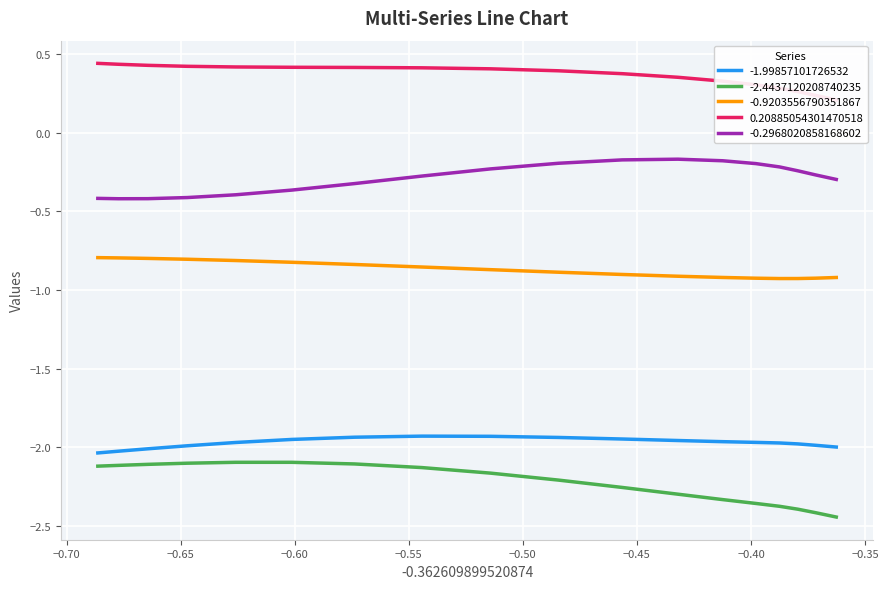

What value does the -1.99857101726532 series have at −0.45?

-2.0